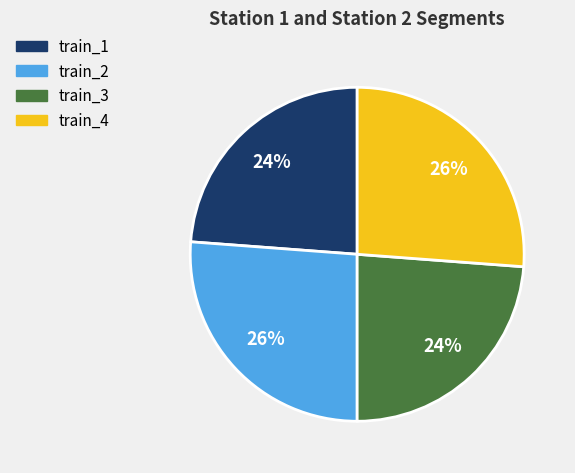

Is the sum of train_1 and train_3 greater than half?

No